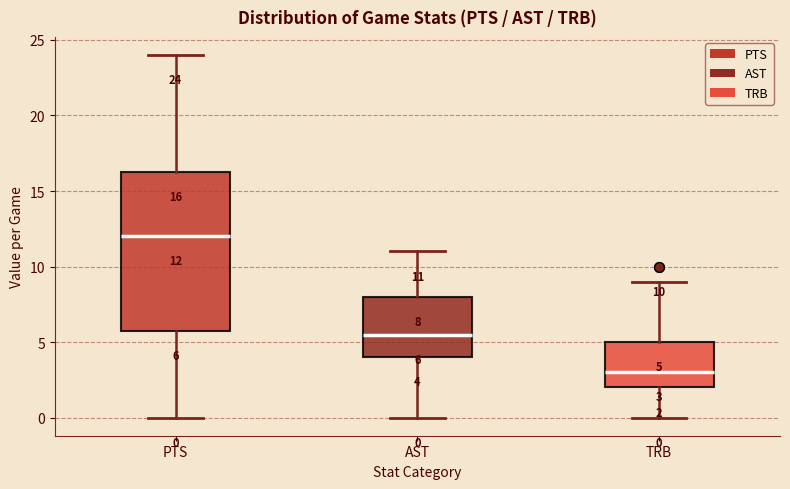

Which box is the tallest, from its lower edge to its upper edge?

PTS